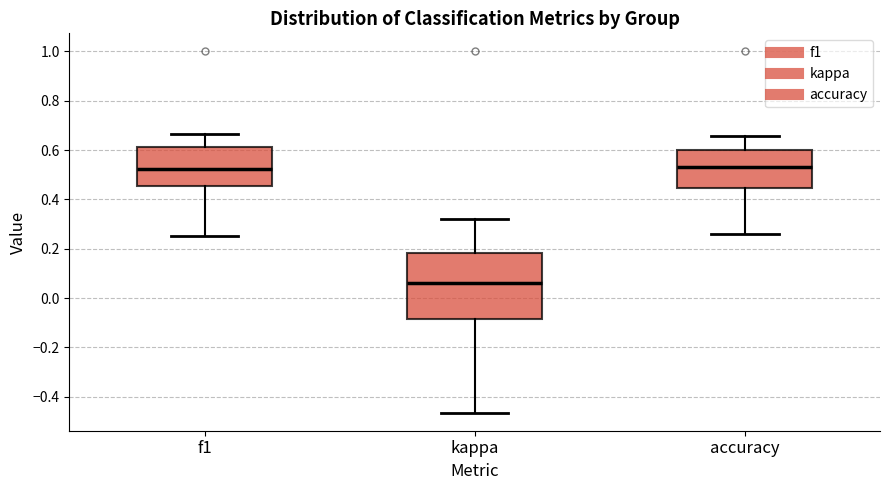

Reading left to right, read every box against the y-axis: the position of its median line, the range the box covers, and the ends of its whiskers. The values are not printed on the chart, so give them approximately, as read against the axis.

f1: median 0.52, box 0.46 to 0.62, whiskers 0.26 to 0.66
kappa: median 0.06, box -0.08 to 0.18, whiskers -0.46 to 0.32
accuracy: median 0.54, box 0.44 to 0.60, whiskers 0.26 to 0.66